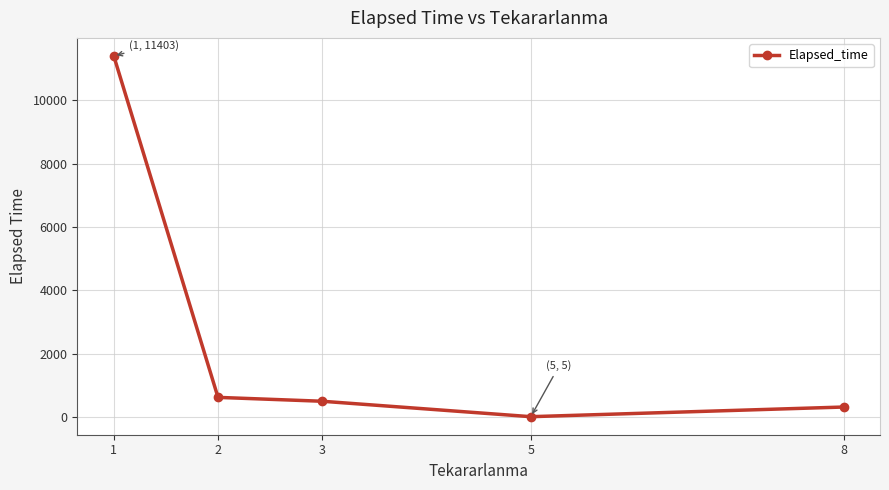

Does the chart have visible grid lines?

Yes